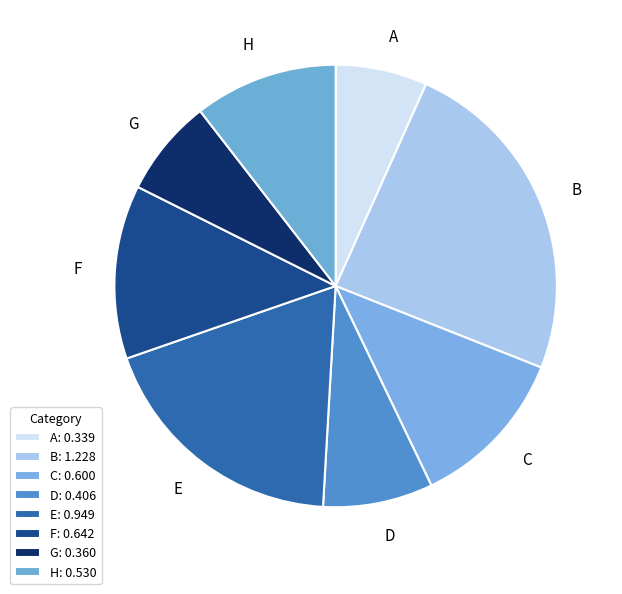

How many segments does this pie chart have?

8